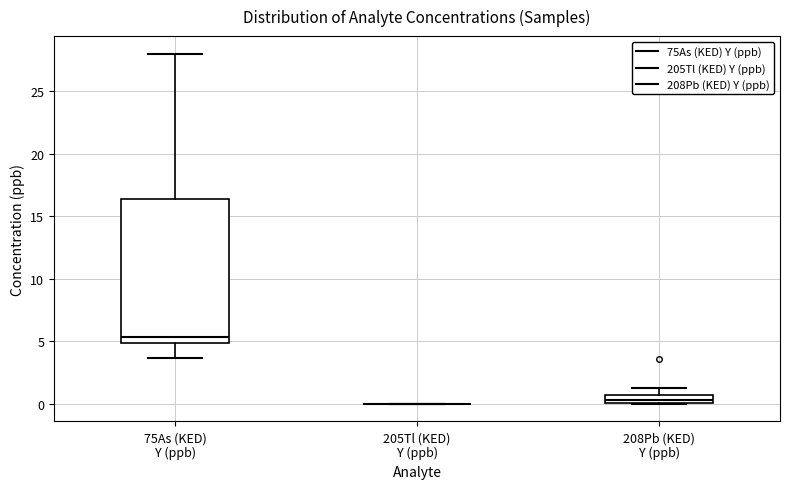

Which box is the tallest, from its lower edge to its upper edge?

75As (KED) Y (ppb)